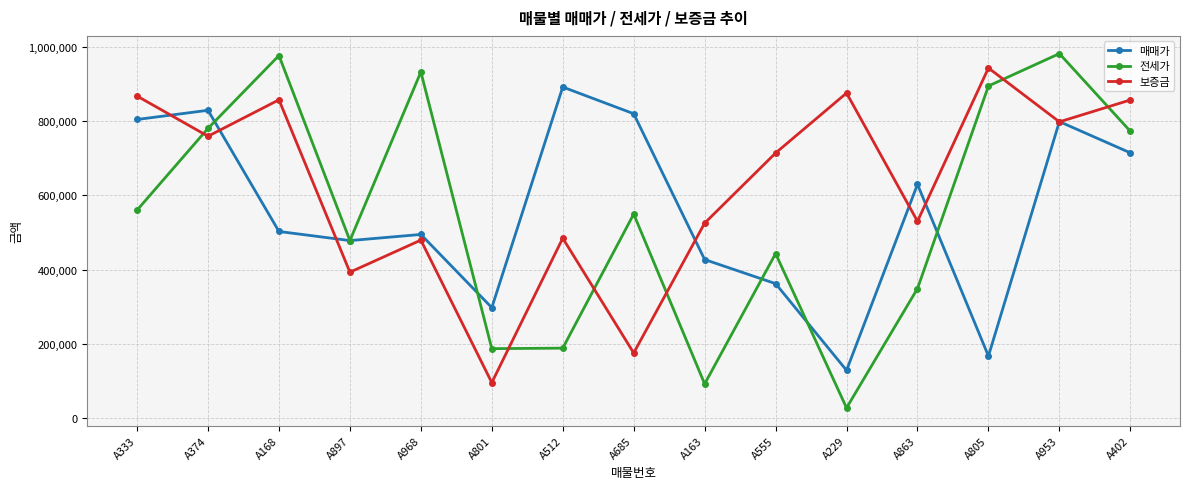

Is the value of 매매가 at A168 greater than the value of 전세가 at A953?

No